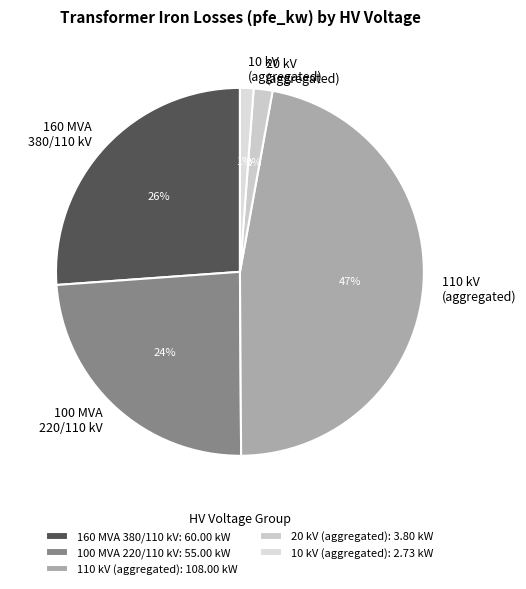

Is there any slice that represents more than half of the pie?

No